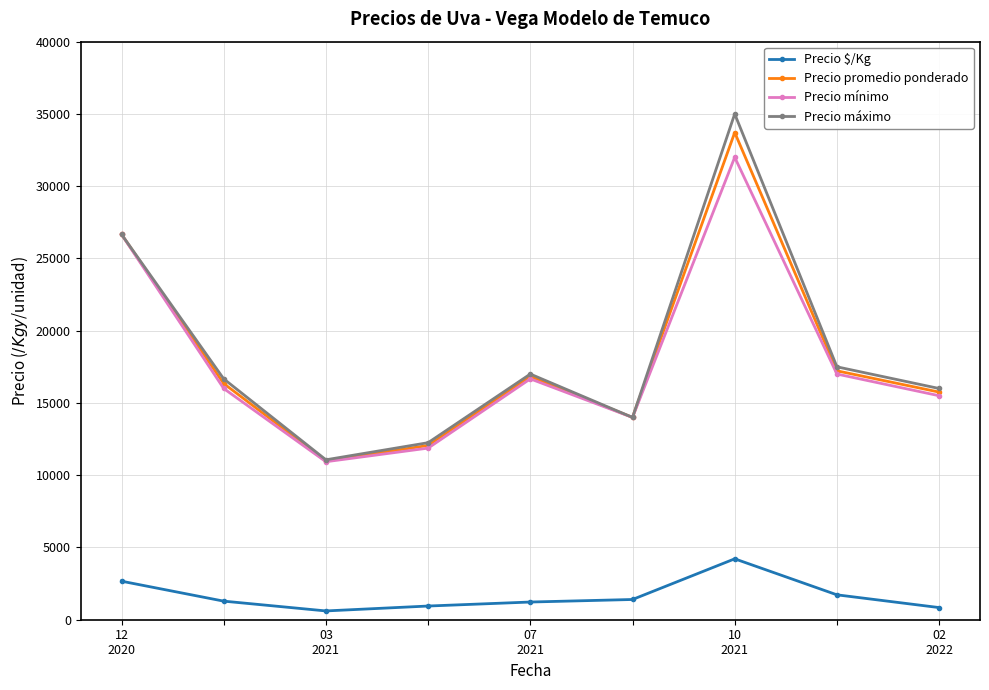

What is the minimum value for Precio promedio ponderado?

11003.1